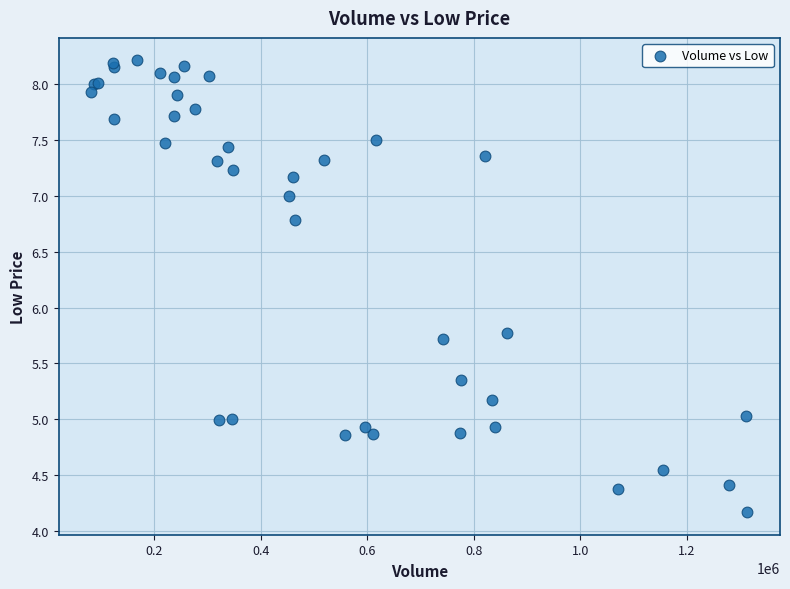

What Y value in the scatter plot is closest to 6?

5.8